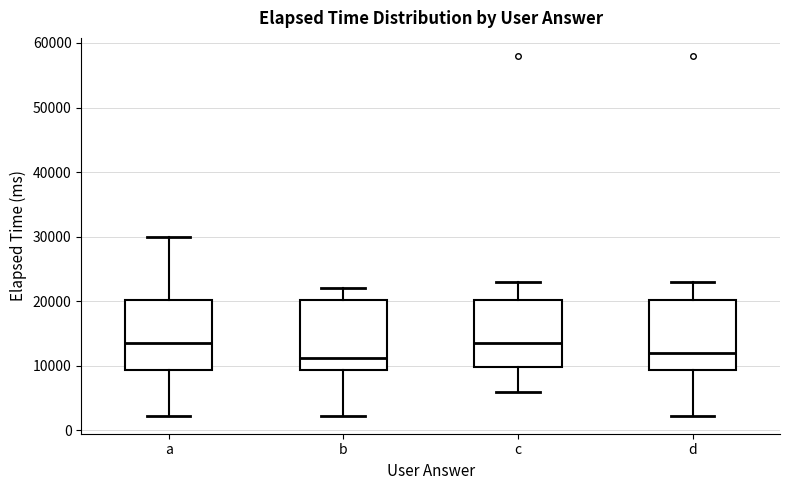

Reading left to right, read every box against the y-axis: the position of its median line, the range the box covers, and the ends of its whiskers. The values are not printed on the chart, so give them approximately, as read against the axis.

a: median 14000, box 9000 to 20000, whiskers 2000 to 30000
b: median 11000, box 9000 to 20000, whiskers 2000 to 22000
c: median 14000, box 10000 to 20000, whiskers 6000 to 23000
d: median 12000, box 9000 to 20000, whiskers 2000 to 23000